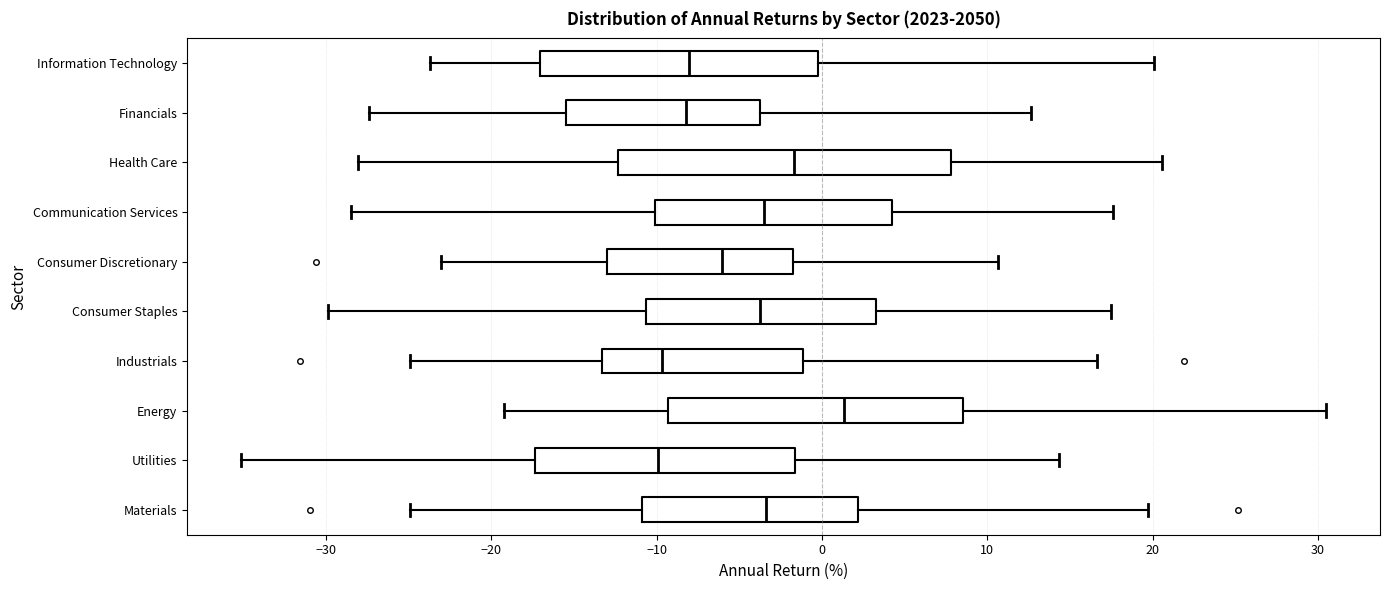

Comparing the boxes themselves (not the whiskers), which one is the widest?

Health Care